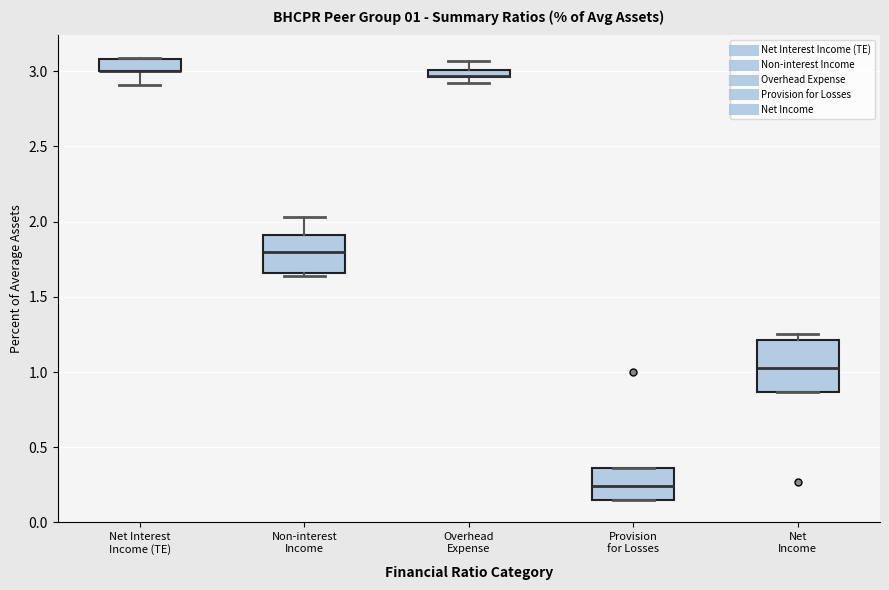

Which box is the tallest, from its lower edge to its upper edge?

Net Income